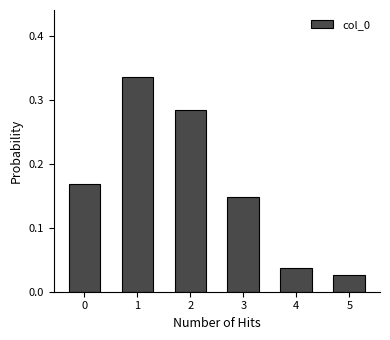

Where is the data nearest to the value 0?

5